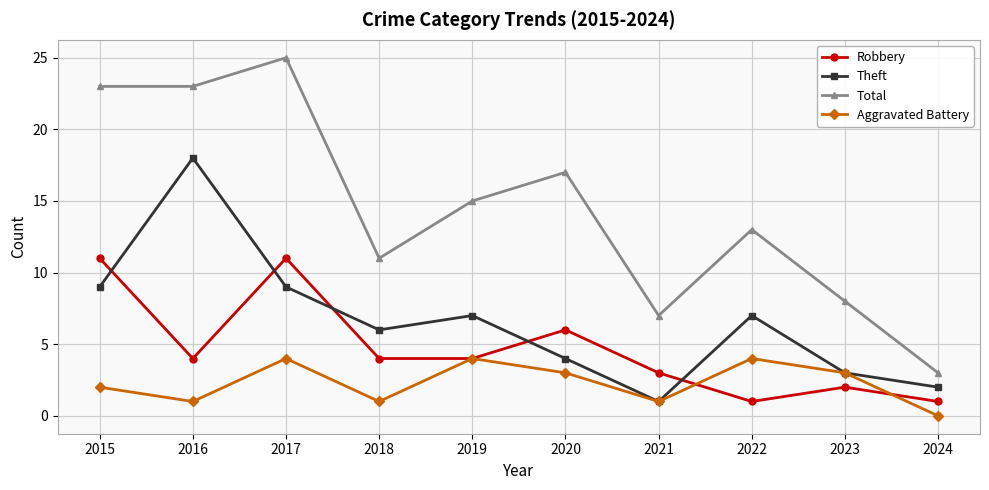

What is the spread (max minus min) of values at 2020?

14